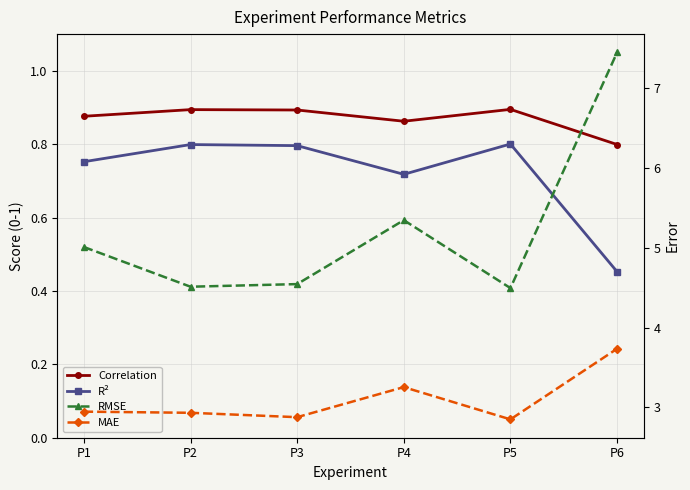

What is the difference between the highest and lowest values at P3?

3.7